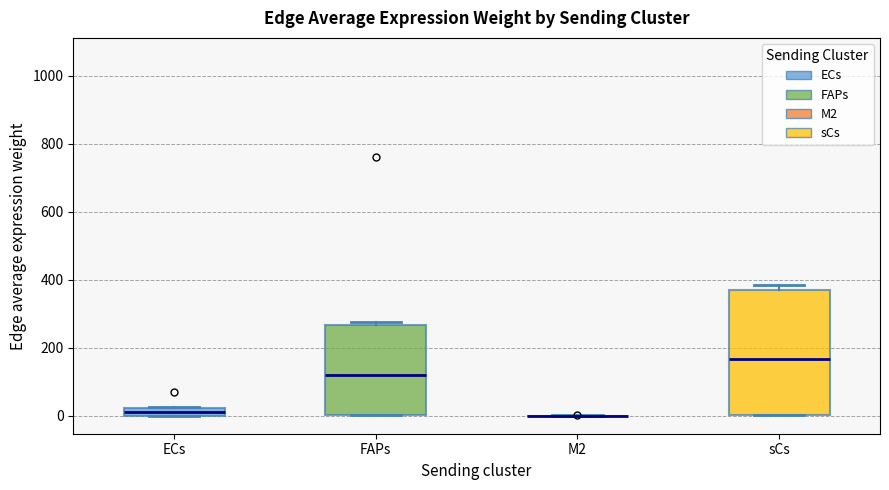

Which box is the tallest, from its lower edge to its upper edge?

sCs